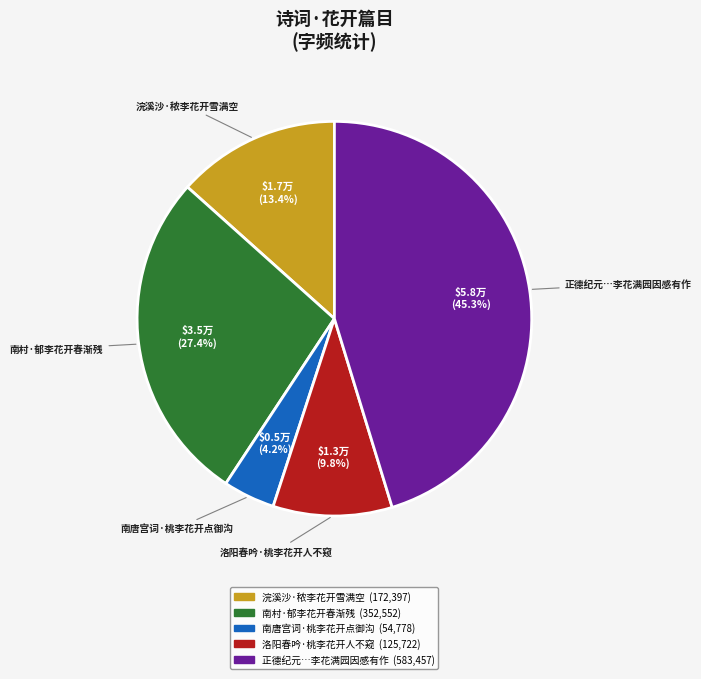

Does any single category account for the majority?

No